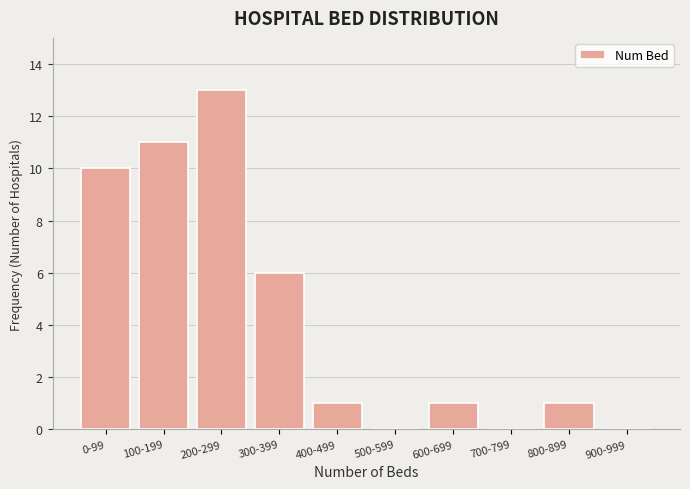

Reading right to left, what are all the values shown in this chart?

900-999=0	800-899=1	700-799=0	600-699=1	500-599=0	400-499=1	300-399=6	200-299=13	100-199=11	0-99=10